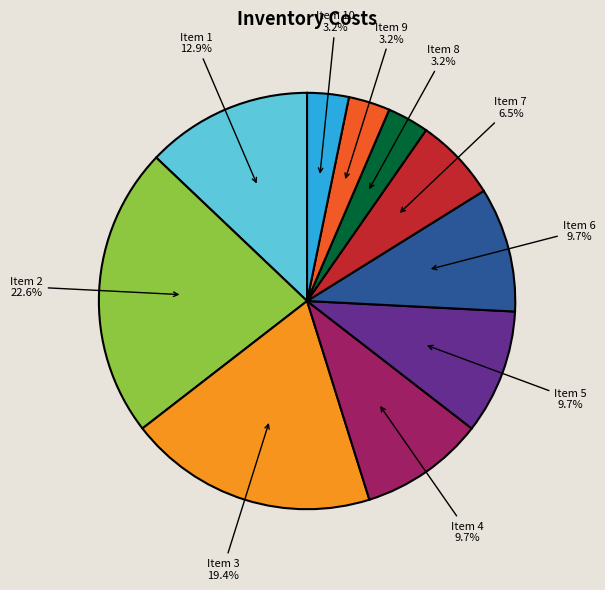

How much of the chart is everything except Item 4?

90.3%